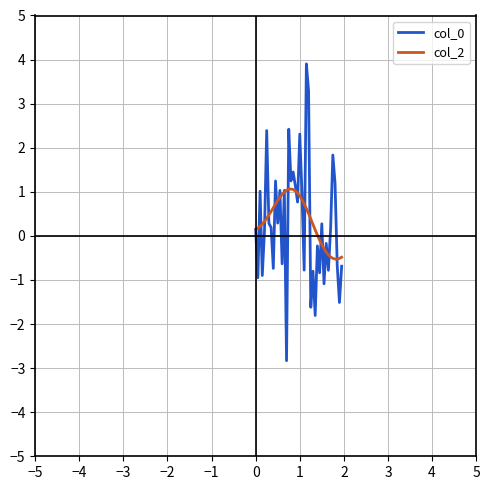

What is the minimum value shown in the chart?

-2.8